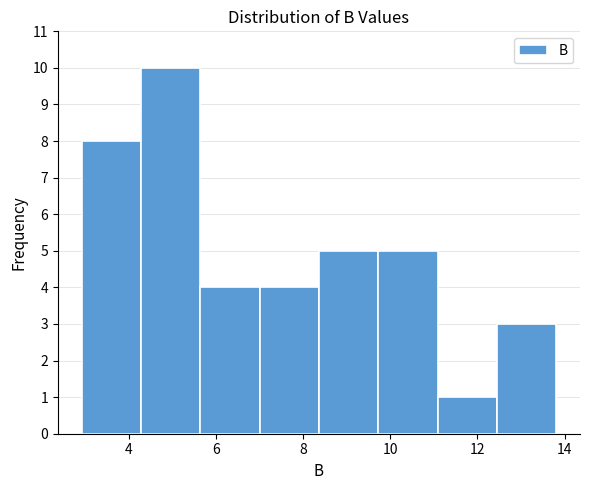

Reading left to right, transcribe this chart: for each bar, give the range it covers on the x-axis and its height. Neither the bar edges nor the heights are printed on the chart, so give them approximately, as read against the axes.

3.0 to 4.2: 8
4.2 to 5.6: 10
5.6 to 7.0: 4
7.0 to 8.4: 4
8.4 to 9.8: 5
9.8 to 11.0: 5
11.0 to 12.4: 1
12.4 to 13.8: 3